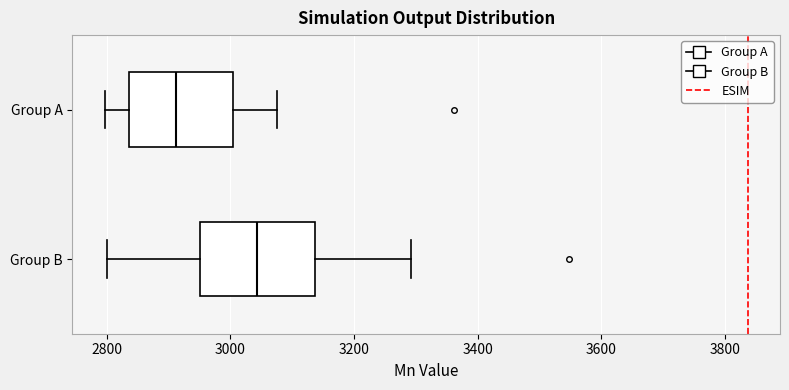

Reading bottom to top, read every box against the x-axis: the position of its median line, the range the box covers, and the ends of its whiskers. The values are not printed on the chart, so give them approximately, as read against the axis.

Group B: median 3040, box 2960 to 3140, whiskers 2800 to 3300
Group A: median 2920, box 2840 to 3000, whiskers 2800 to 3080